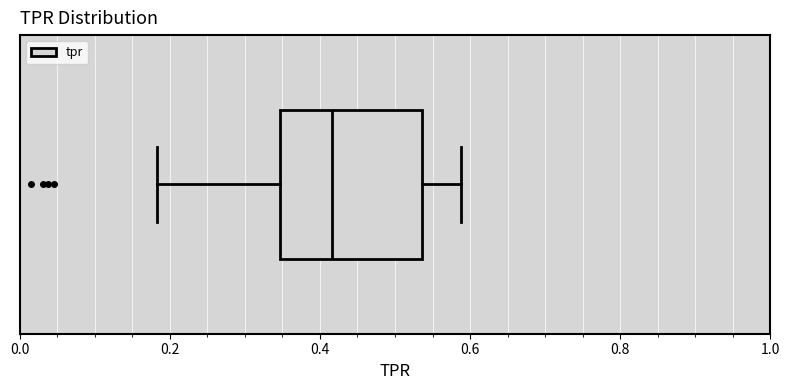

Transcribe this box plot: give where the median line is, the range the box spans, and where the two whiskers end, as read against the x-axis. The values are not printed on the chart, so give them approximately, as read against the axis.

median 0.42, box 0.34 to 0.54, whiskers 0.18 to 0.58